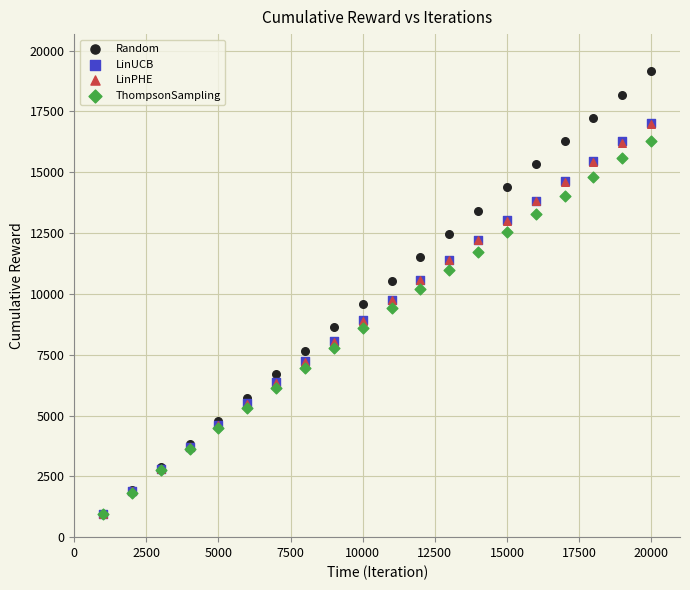

Which series reaches the maximum Y coordinate?

Random